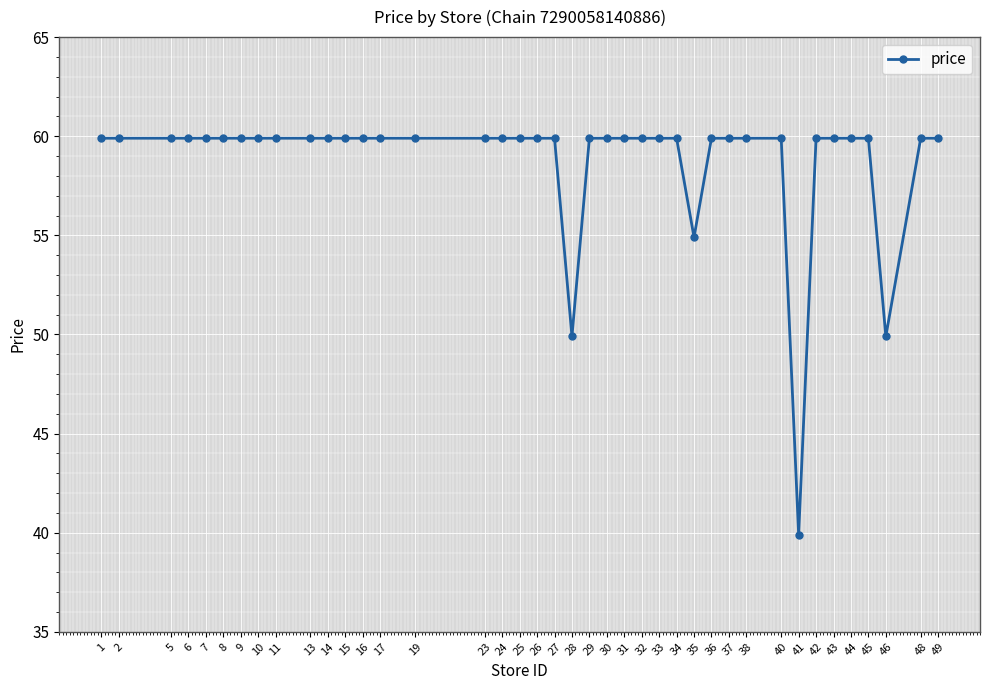

Approximately how many times larger is the value at 42 compared to 46?

1.2